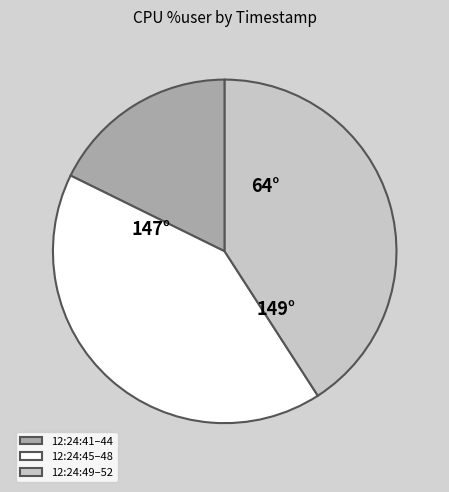

The 12:24:41–44 slice represents 18% of the pie. True or false?

True